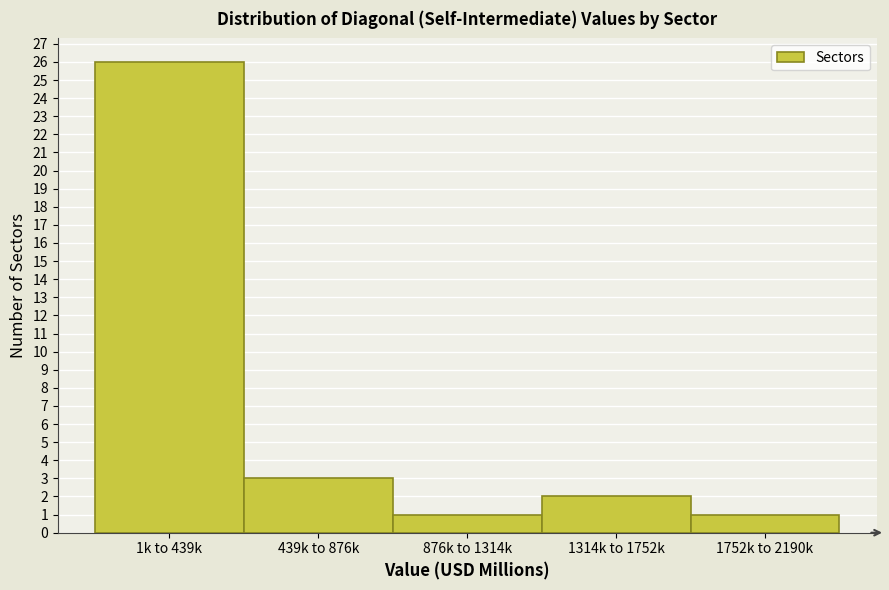

Reading left to right, extract all data points from this chart.

26	3	1	2	1